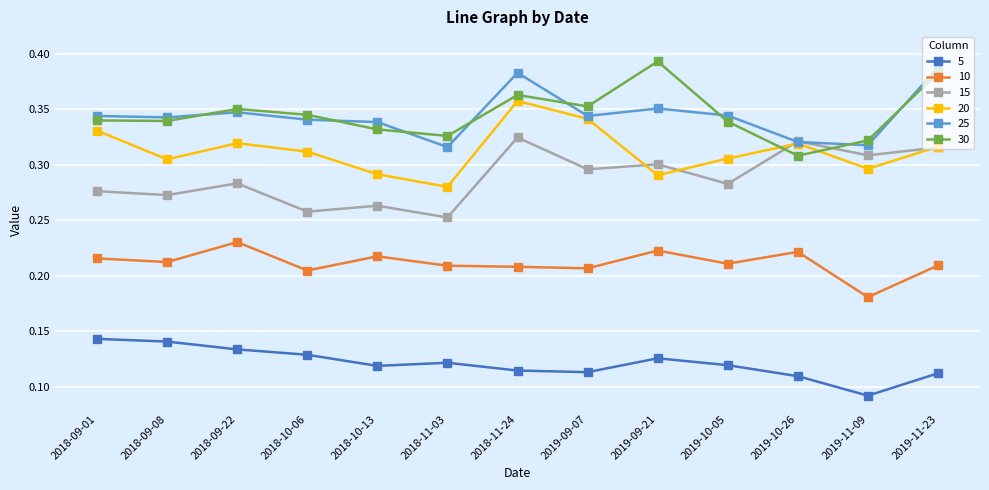

In 25, how many points are lower than both neighbors (excluding endpoints)?

4